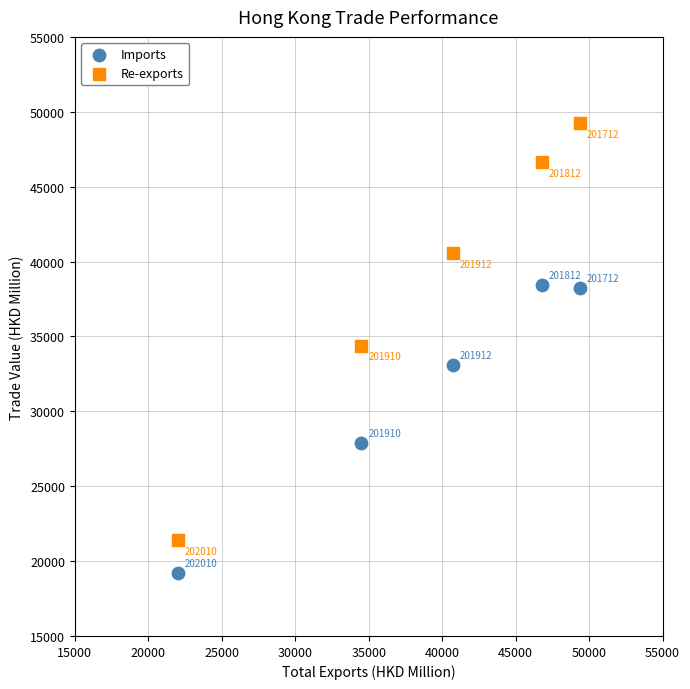

Which series reaches the maximum Y coordinate?

Re-exports